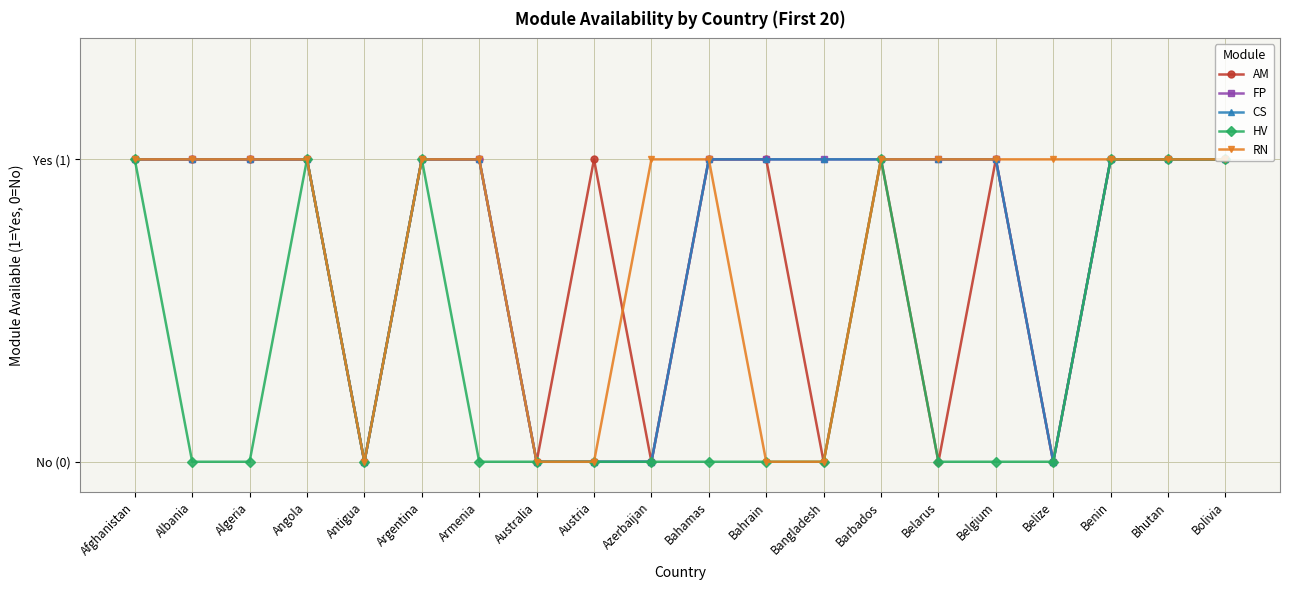

At how many categories does at least one series exceed 0?

18